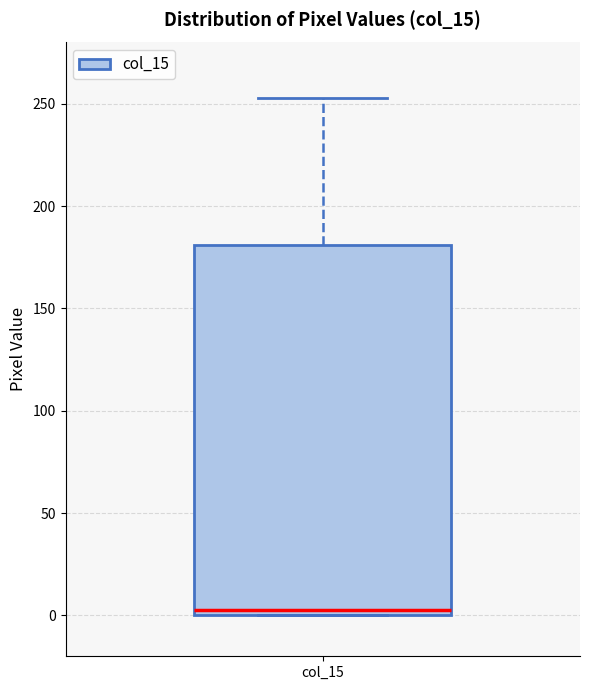

Where is the lower edge of the box for col_15 on the y-axis? The values are not printed on the chart, so give them approximately, as read against the axis.

0